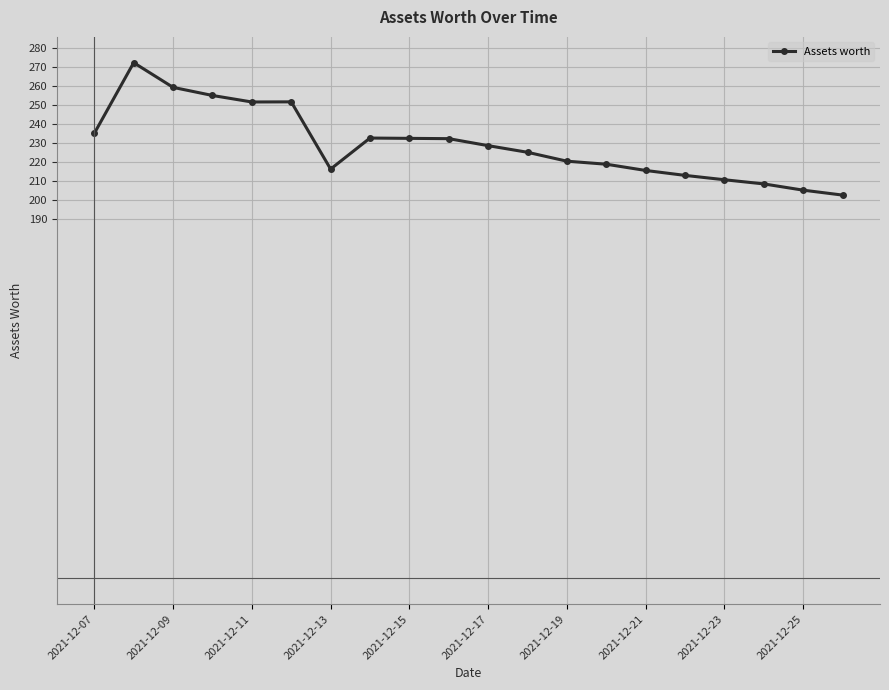

What is the difference between the second highest and minimum values?

56.9